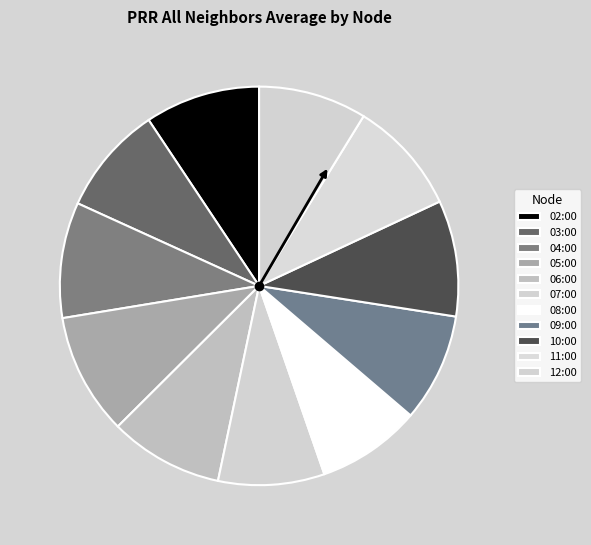

Rank the categories by value from highest to lowest.

05:00, 10:00, 04:00, 02:00, 11:00, 06:00, 03:00, 09:00, 12:00, 07:00, 08:00